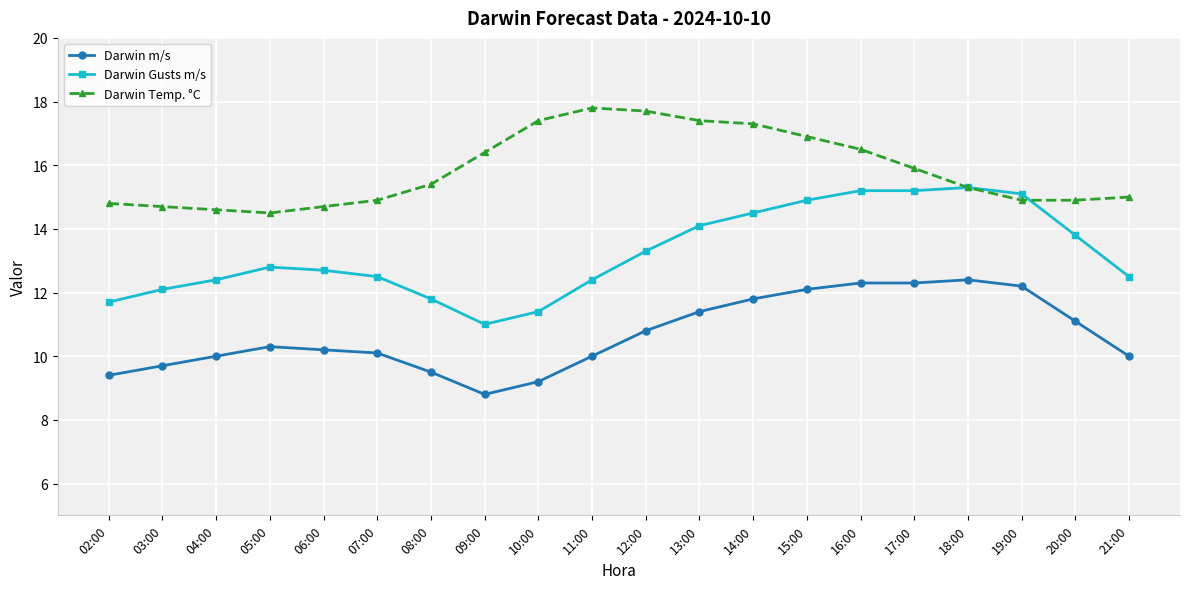

Is it true that Darwin m/s equals 12.6 at 09:00?

False